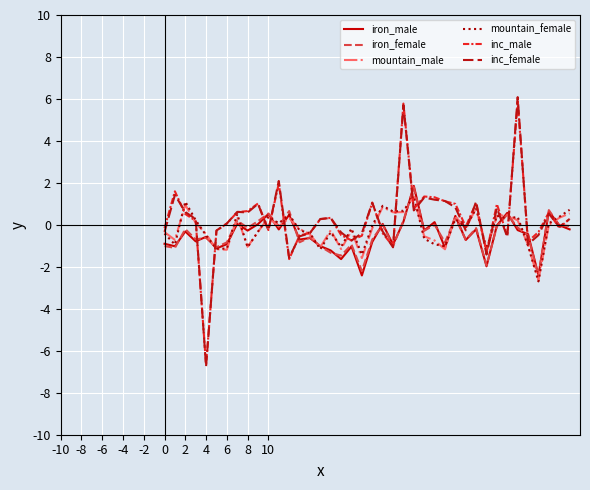

What is the greatest value displayed?

6.1